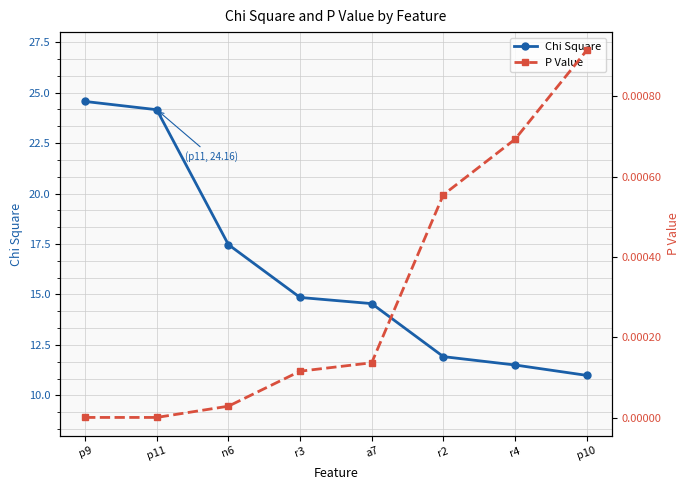

Does the chart display data point markers on the line(s)?

Yes